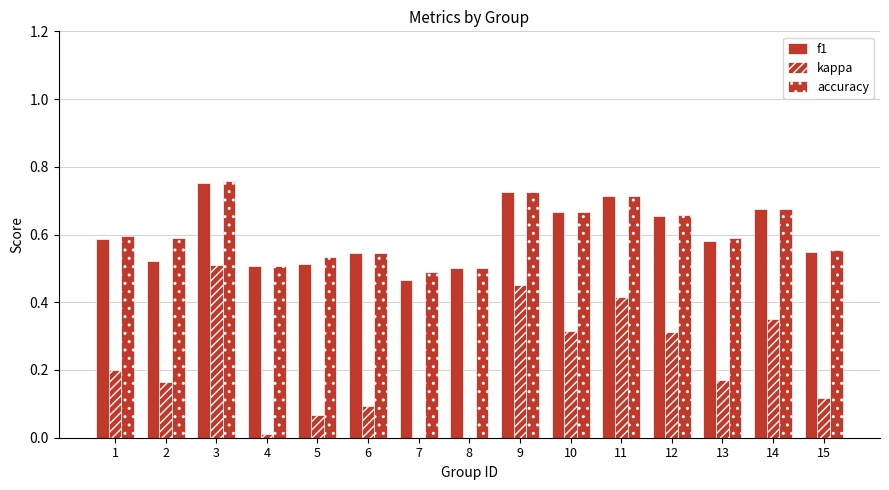

The value of f1 at 14 is 0.9. True or false?

False